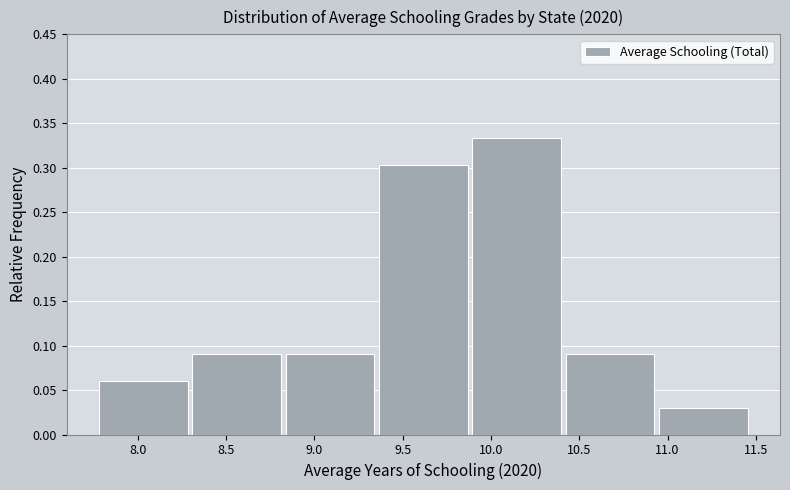

Over which range of the x-axis is the bar tallest?

9.90 to 10.40